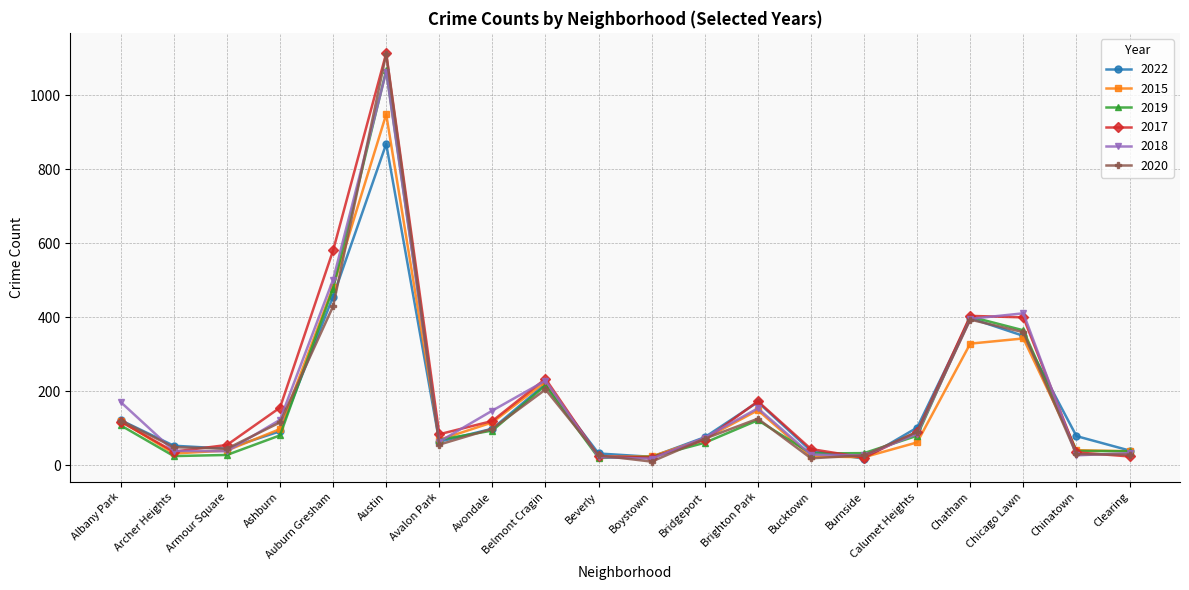

Which series changed the most between Austin and Calumet Heights?

2017